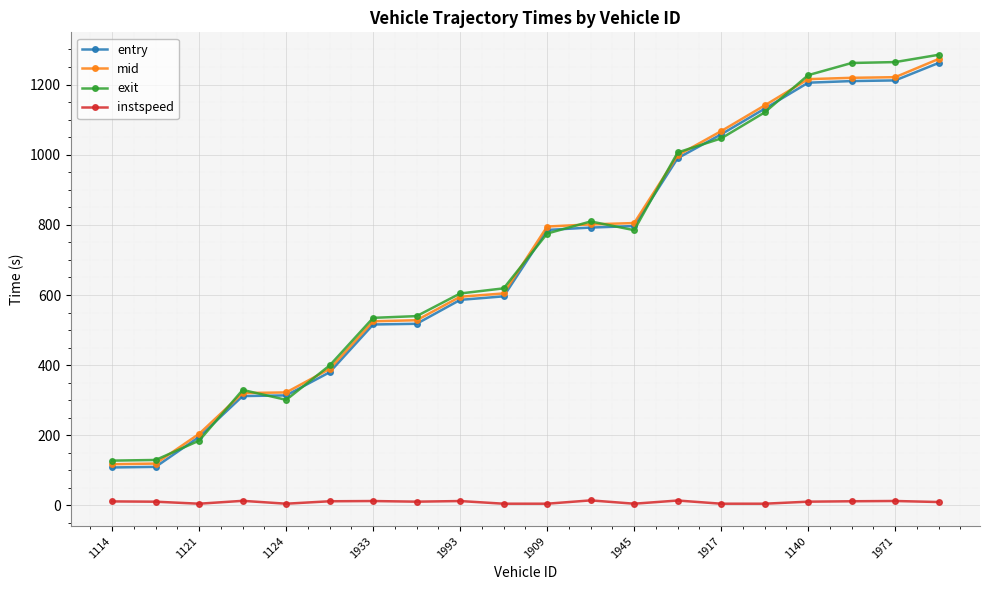

What is the smallest value displayed?

5.0